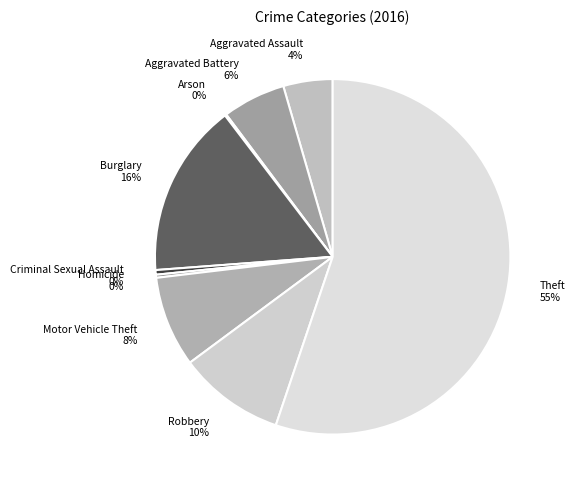

What is the ratio of the value at Burglary to the value at Criminal Sexual Assault?

37.7